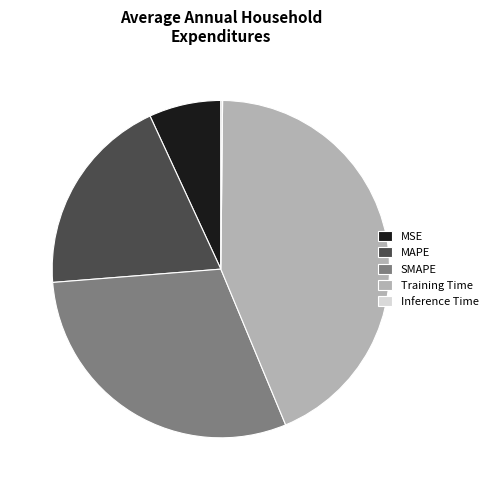

Which slice is the largest?

Training Time